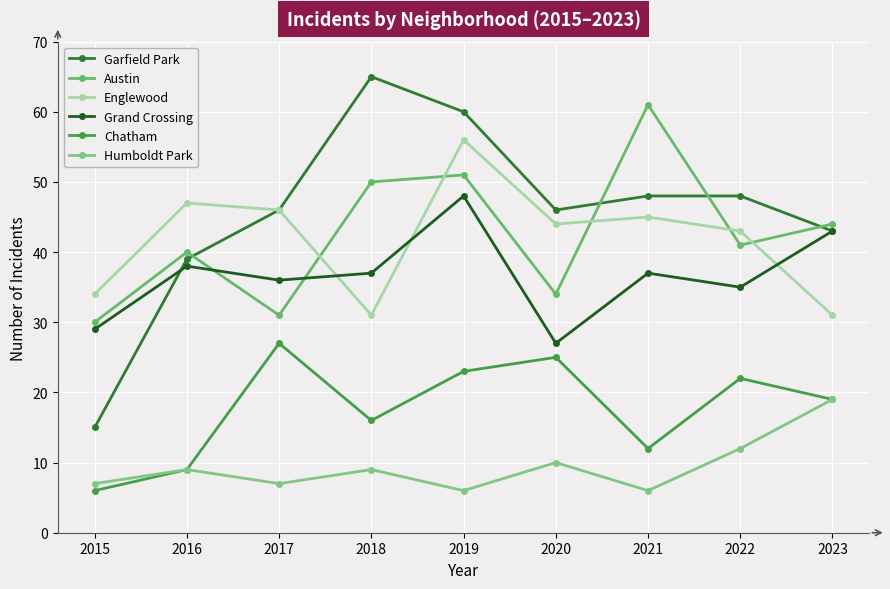

Count the number of data series in this chart.

6